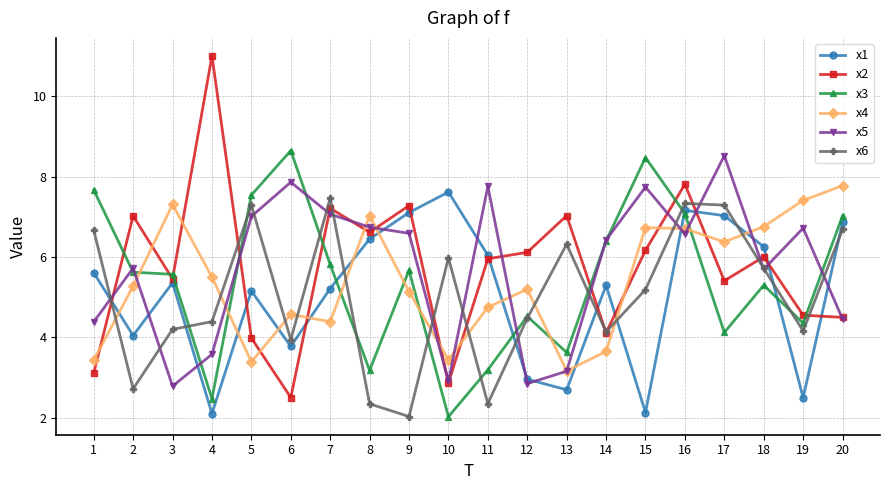

What is the difference between the highest and lowest values at 2?

4.3